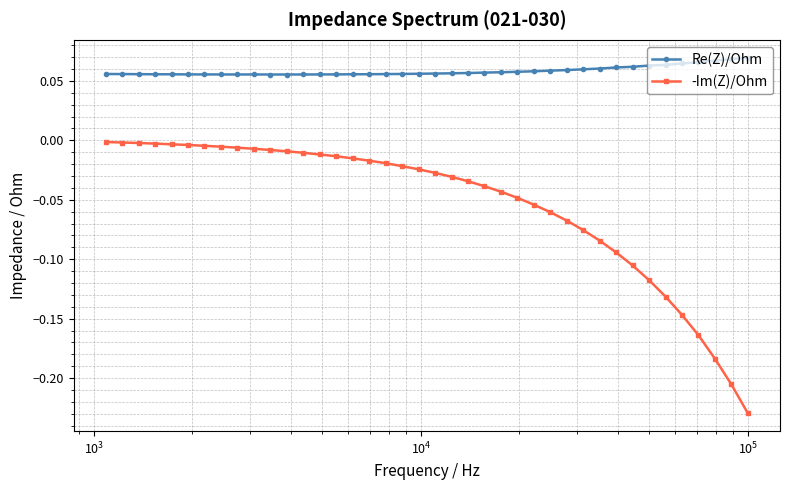

Which series has the largest range (max minus min)?

-Im(Z)/Ohm